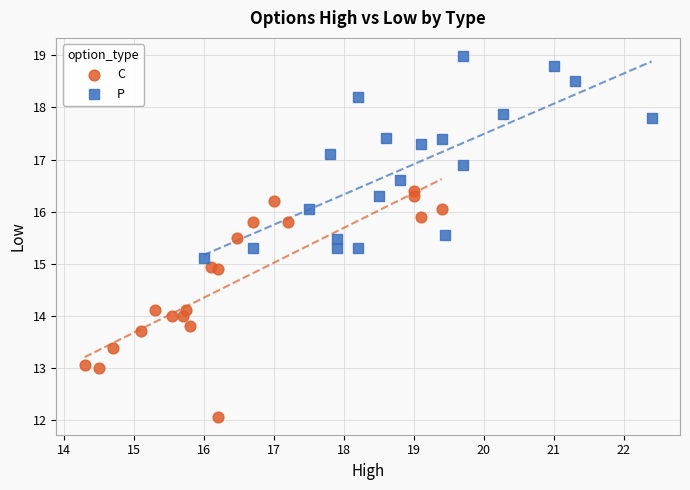

Which series reaches the maximum Y coordinate?

P